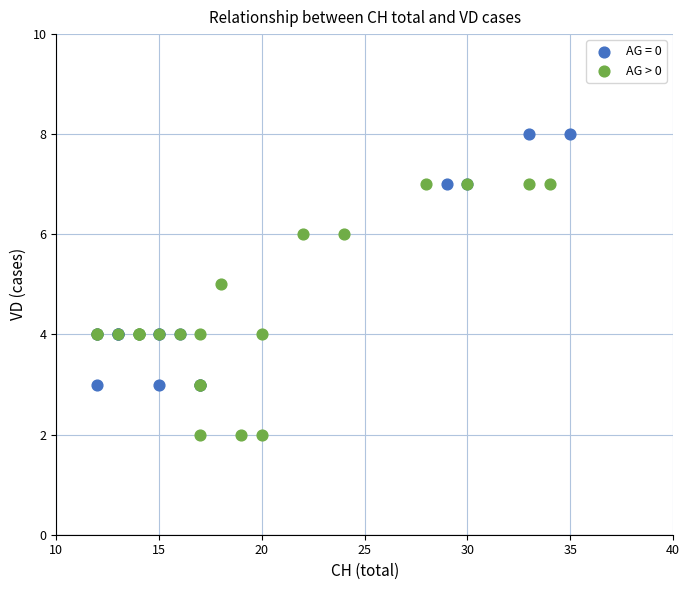

Which series contains the highest Y value?

AG = 0